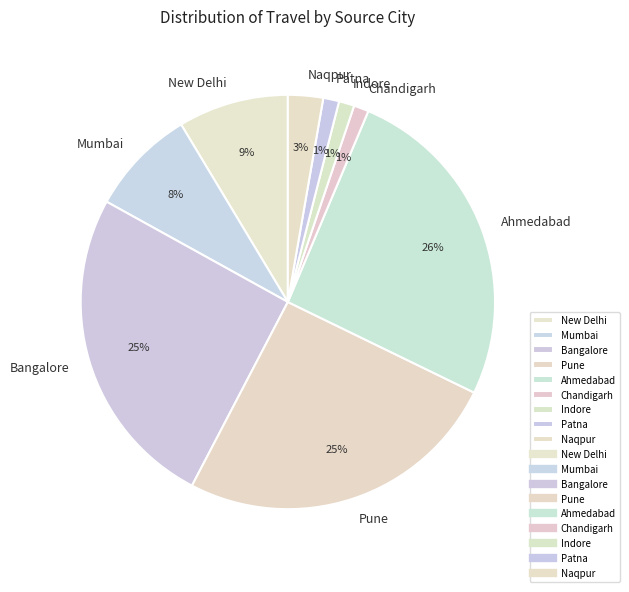

How many slices are in this pie chart?

9